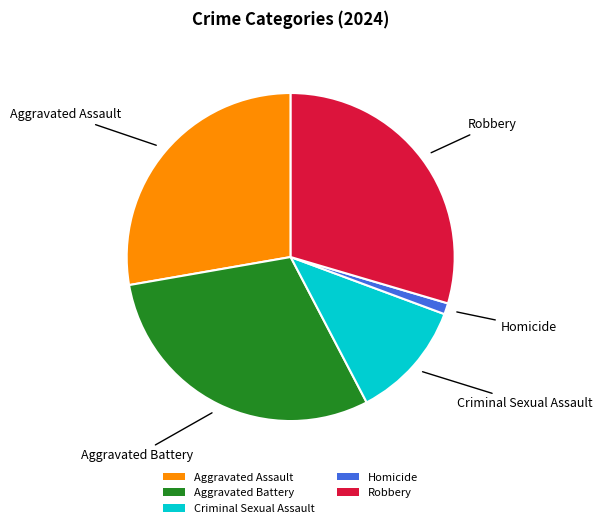

Does Aggravated Battery account for over 50% of the chart?

No